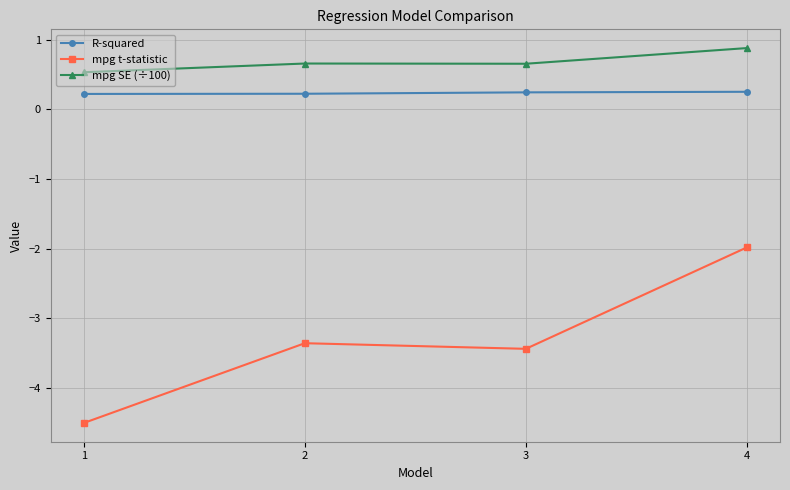

How many categories are shown in the chart?

4